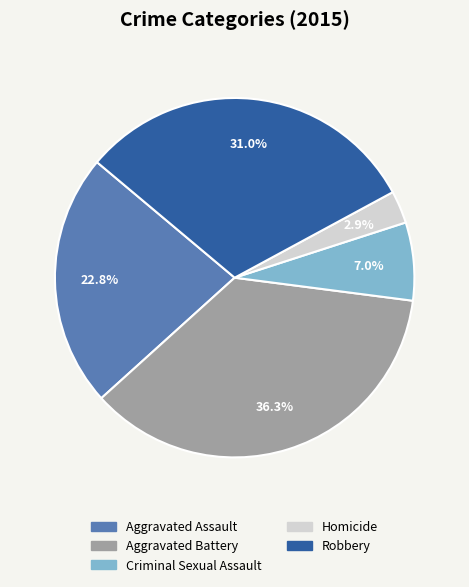

Which slice is the largest?

Aggravated Battery